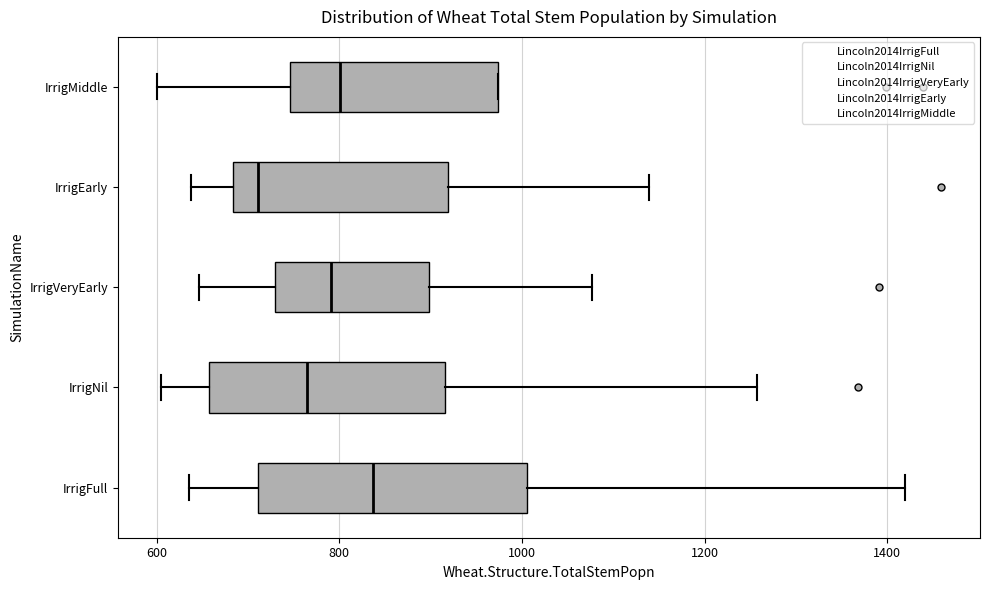

Which box has the furthest to the right median line?

IrrigFull